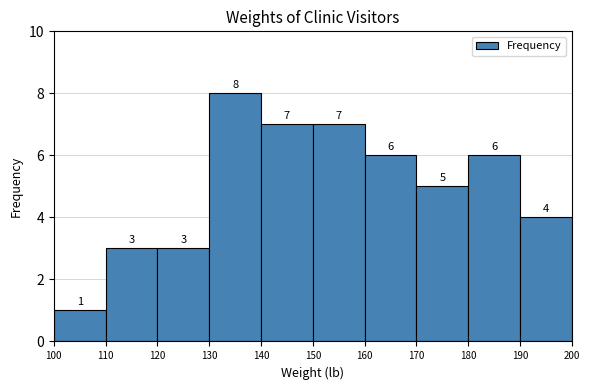

Reading left to right, list every bar in this chart as the range it spans on the x-axis followed by its height.

100 to 110: 1
110 to 120: 3
120 to 130: 3
130 to 140: 8
140 to 150: 7
150 to 160: 7
160 to 170: 6
170 to 180: 5
180 to 190: 6
190 to 200: 4